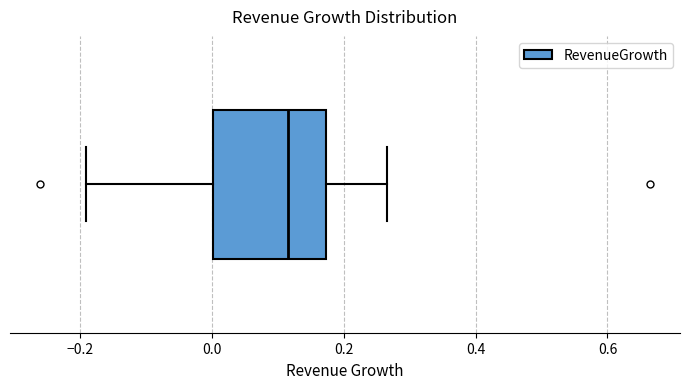

Read this box plot against the x-axis: the position of the median line, the range covered by the box, and the ends of both whiskers. The values are not printed on the chart, so give them approximately, as read against the axis.

median 0.12, box 0.00 to 0.18, whiskers -0.20 to 0.26